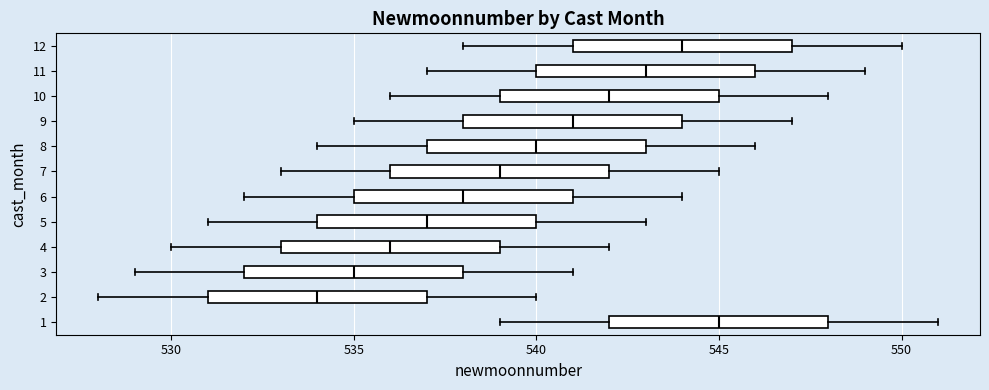

Where does the median line of the box at y = 6 sit on the x-axis? The values are not printed on the chart, so give them approximately, as read against the axis.

538